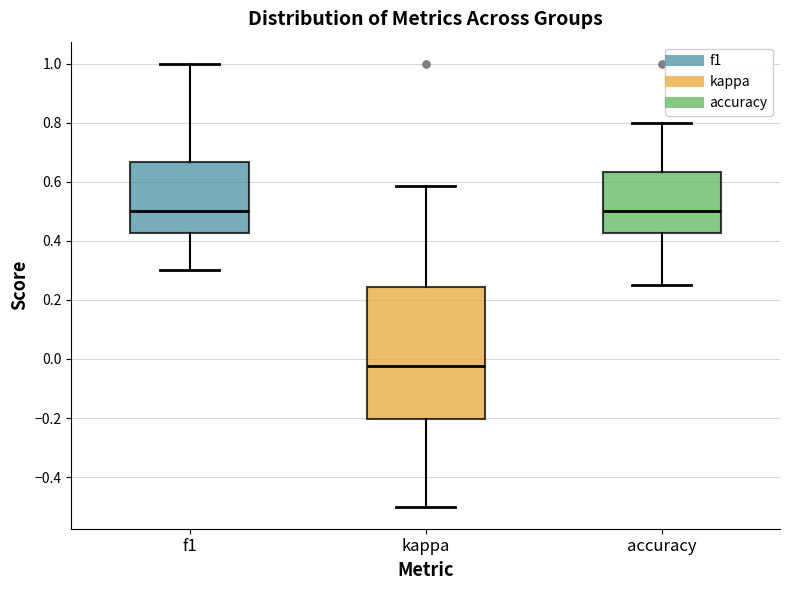

Reading left to right, read every box against the y-axis: the position of its median line, the range the box covers, and the ends of its whiskers. The values are not printed on the chart, so give them approximately, as read against the axis.

f1: median 0.50, box 0.42 to 0.66, whiskers 0.30 to 1.00
kappa: median -0.02, box -0.20 to 0.24, whiskers -0.50 to 0.58
accuracy: median 0.50, box 0.42 to 0.64, whiskers 0.26 to 0.80